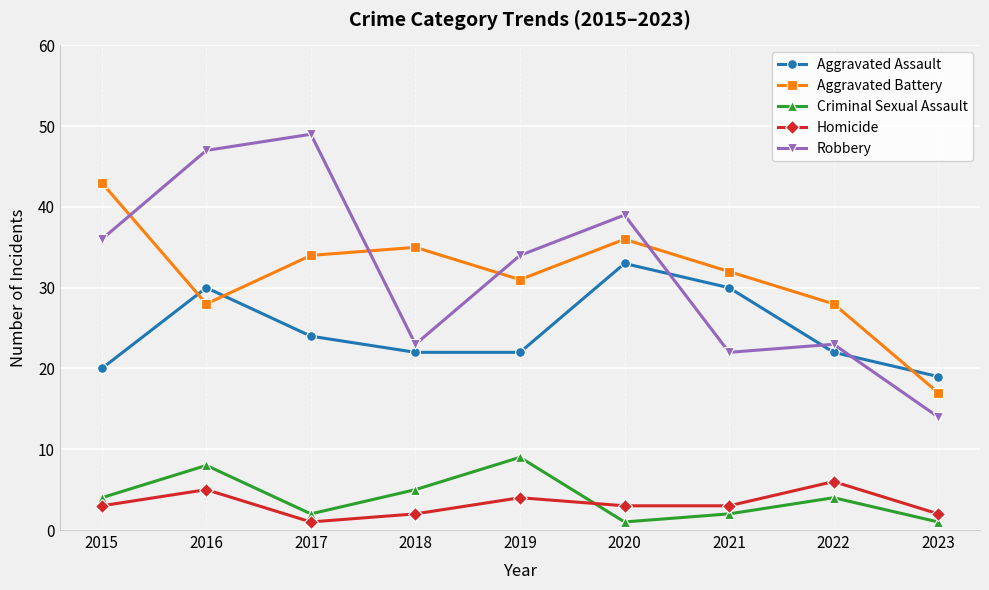

What is the difference between the Aggravated Assault values at 2018 and 2023?

3